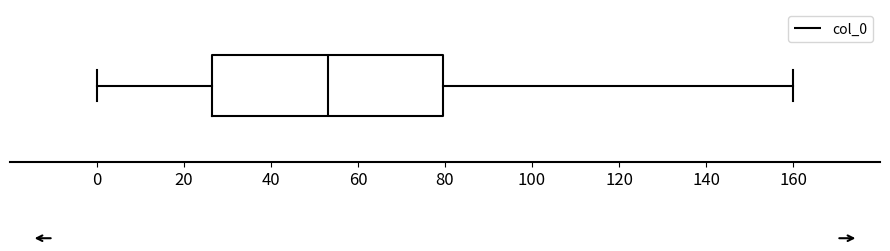

Where does the median line of the box sit on the x-axis? The values are not printed on the chart, so give them approximately, as read against the axis.

54